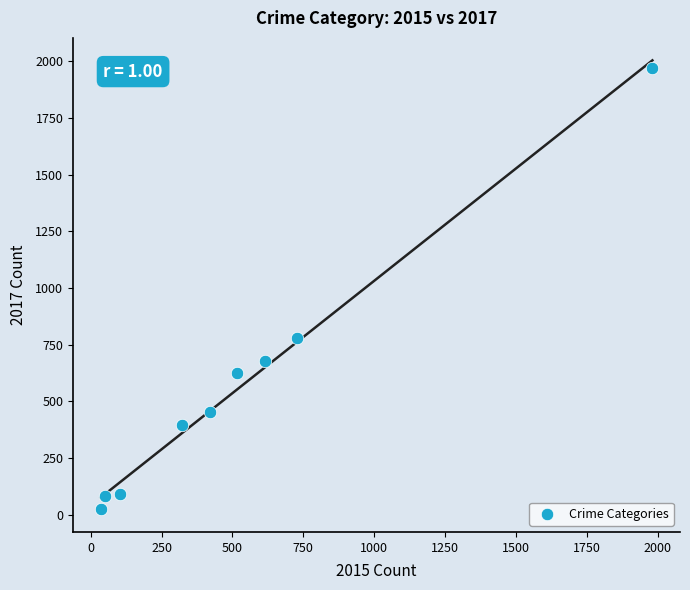

What is the range of Y values (max minus min)?

1945